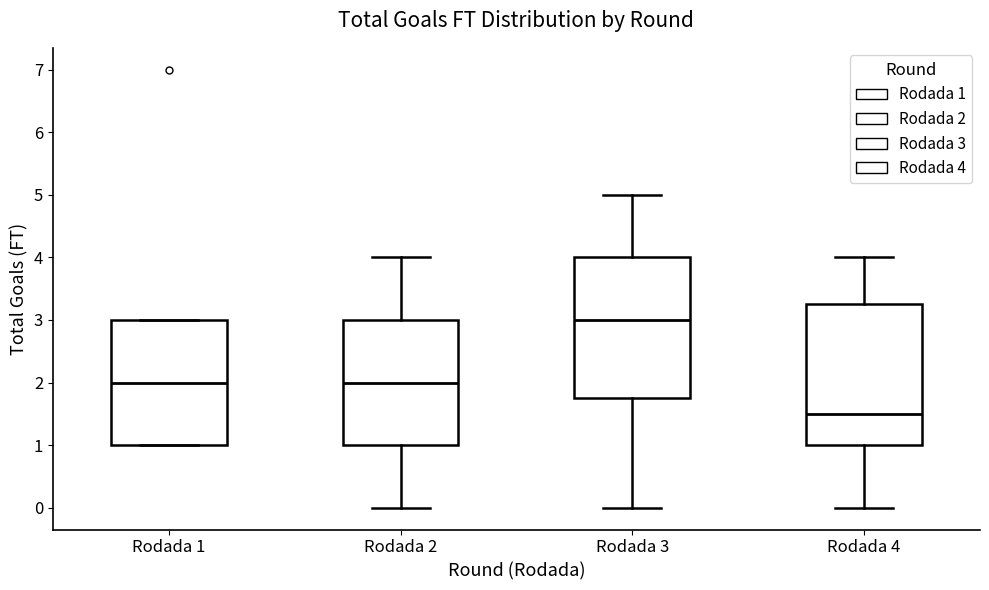

Which box has the lowest median line?

Rodada 4